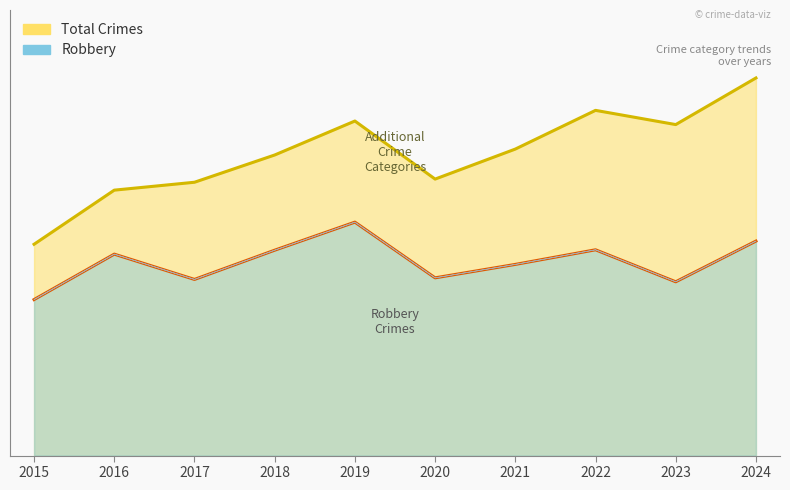

The value of Total at 2023 is 838. True or false?

True